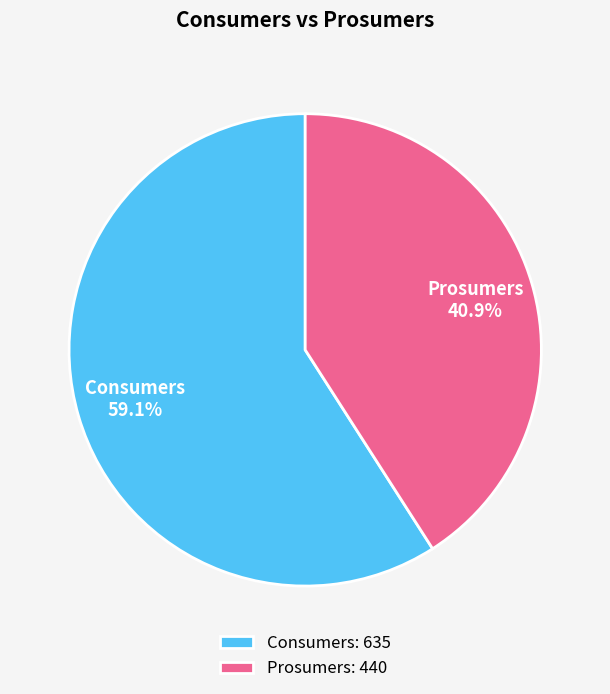

What is the total percentage of Prosumers and Consumers?

100.0%